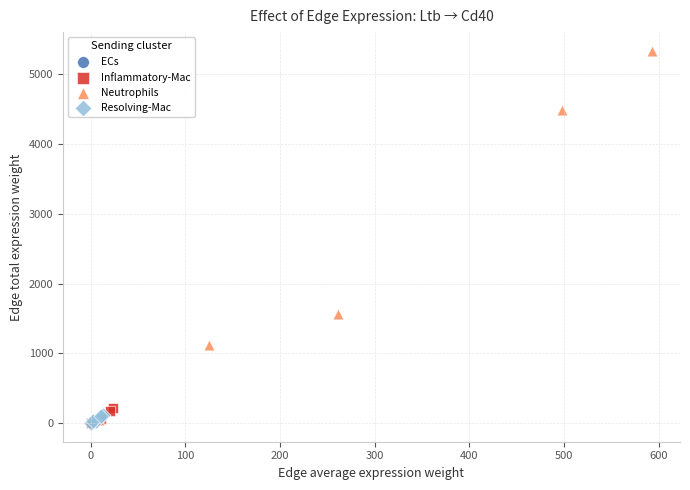

Which series has the widest spread of Y values?

Neutrophils